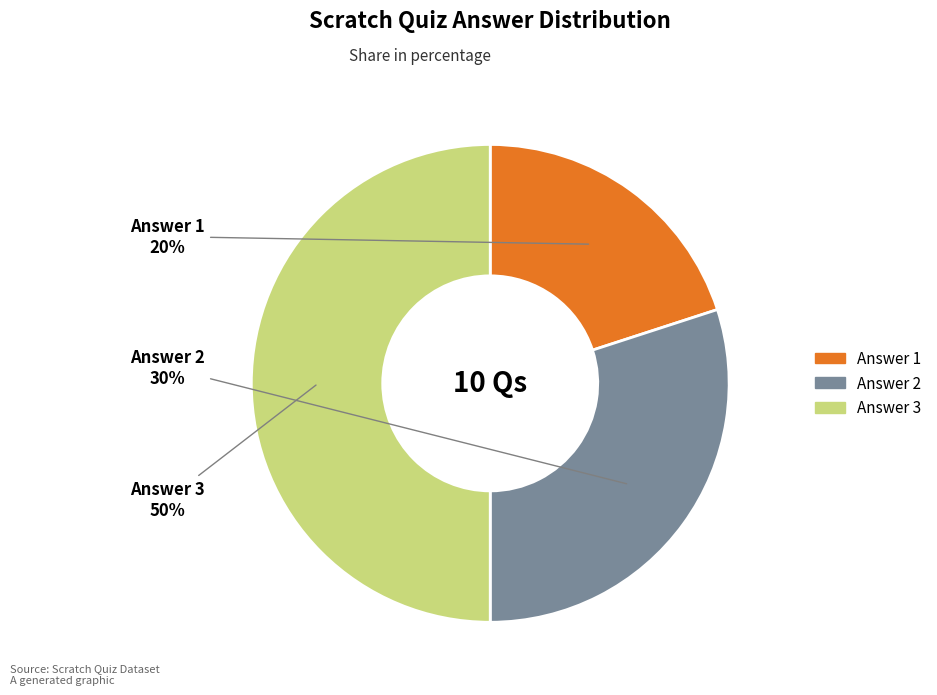

To the nearest percent, what is the average slice percentage?

33%